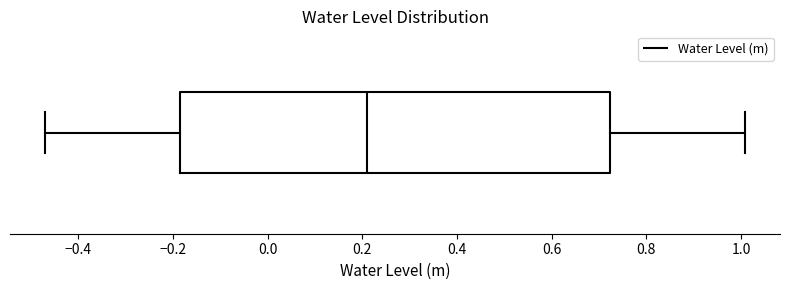

Where is the left edge of the box on the x-axis? The values are not printed on the chart, so give them approximately, as read against the axis.

-0.18